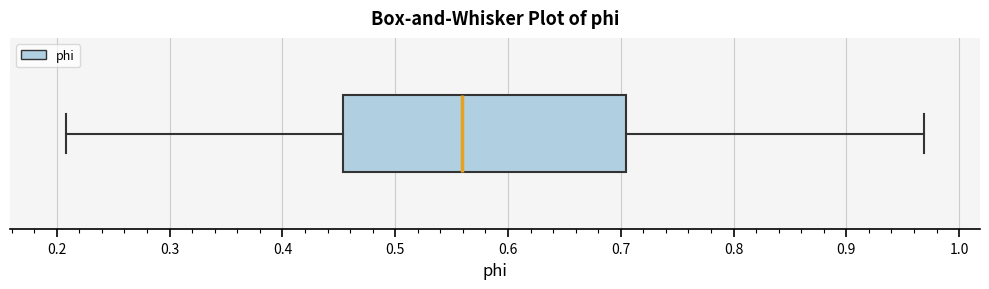

Transcribe this box plot: give where the median line is, the range the box spans, and where the two whiskers end, as read against the x-axis. The values are not printed on the chart, so give them approximately, as read against the axis.

median 0.56, box 0.45 to 0.70, whiskers 0.21 to 0.97